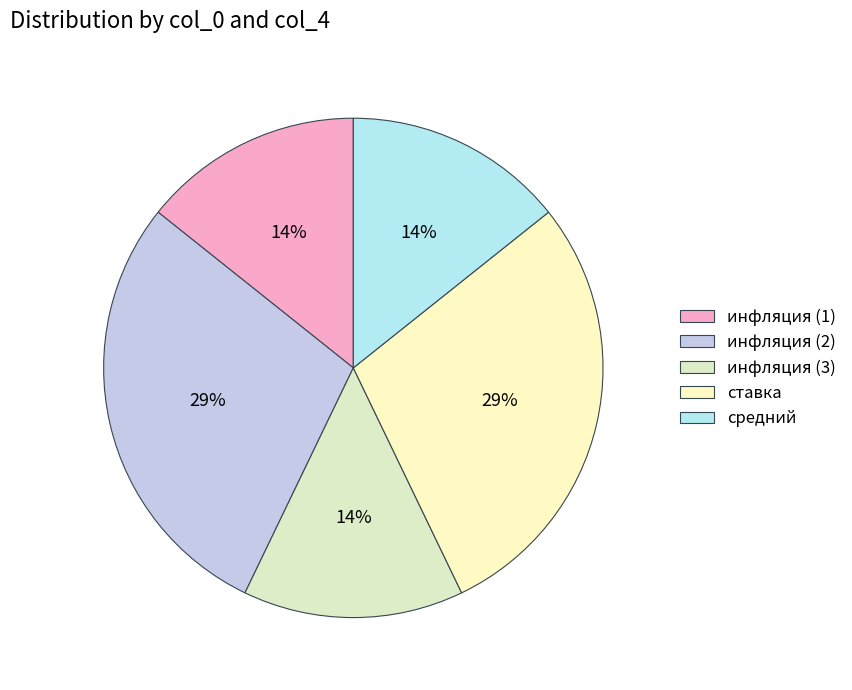

Which slice is the largest?

инфляция (2)